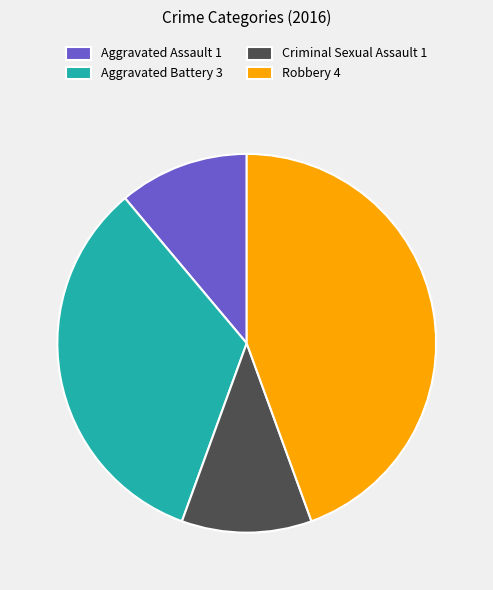

What is the largest slice in the pie chart?

Robbery